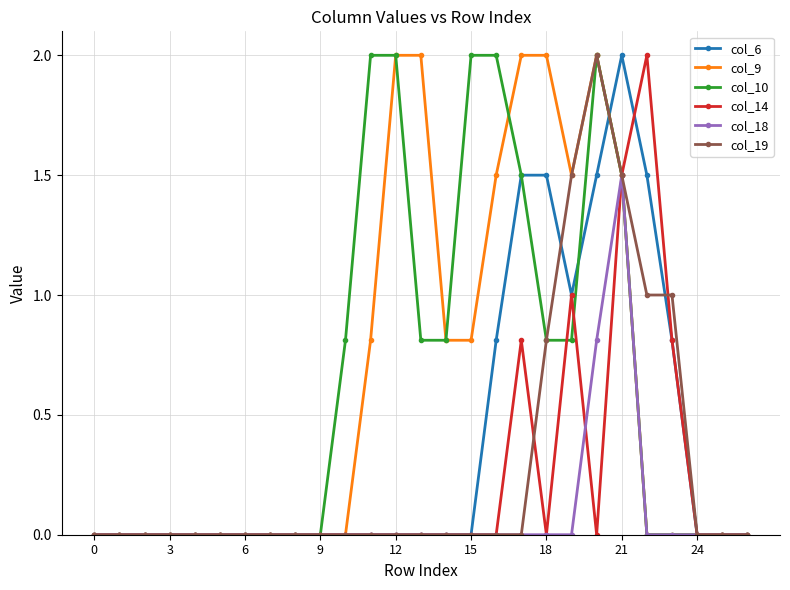

What is the greatest value displayed?

2.0